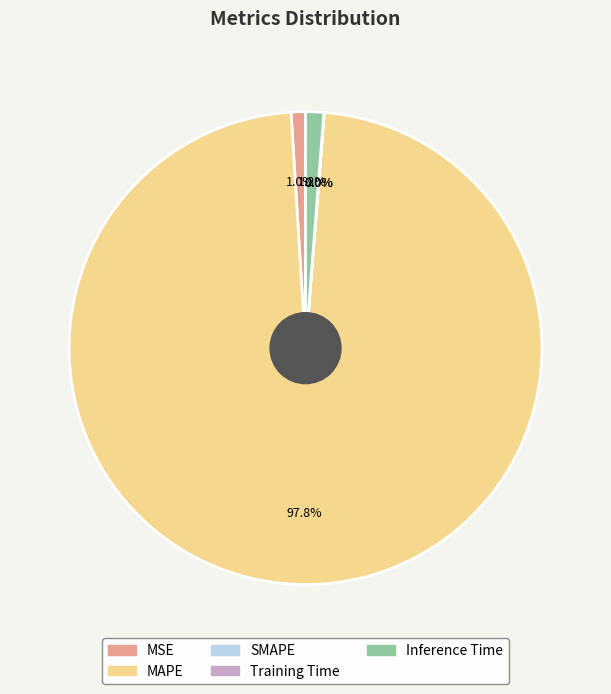

What is the largest slice in the pie chart?

MAPE